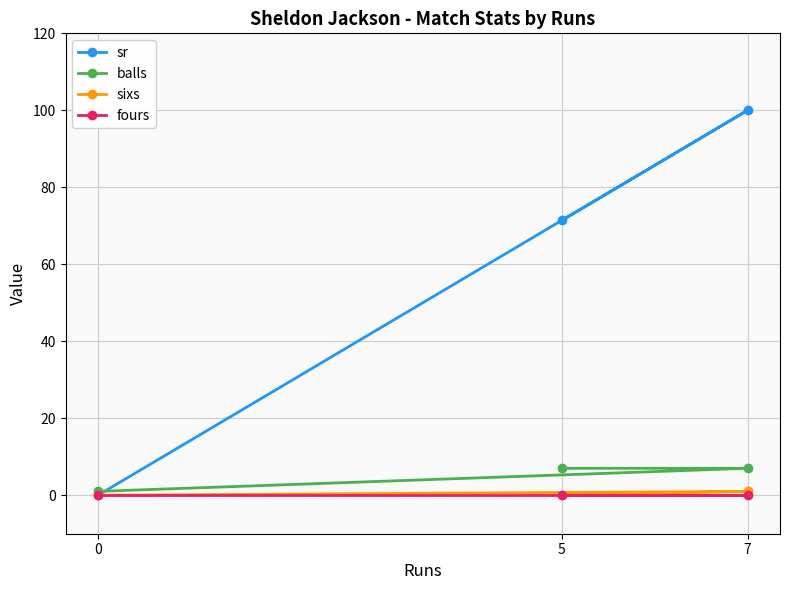

What is the difference between the maximum and minimum values in the sixs series?

1.0